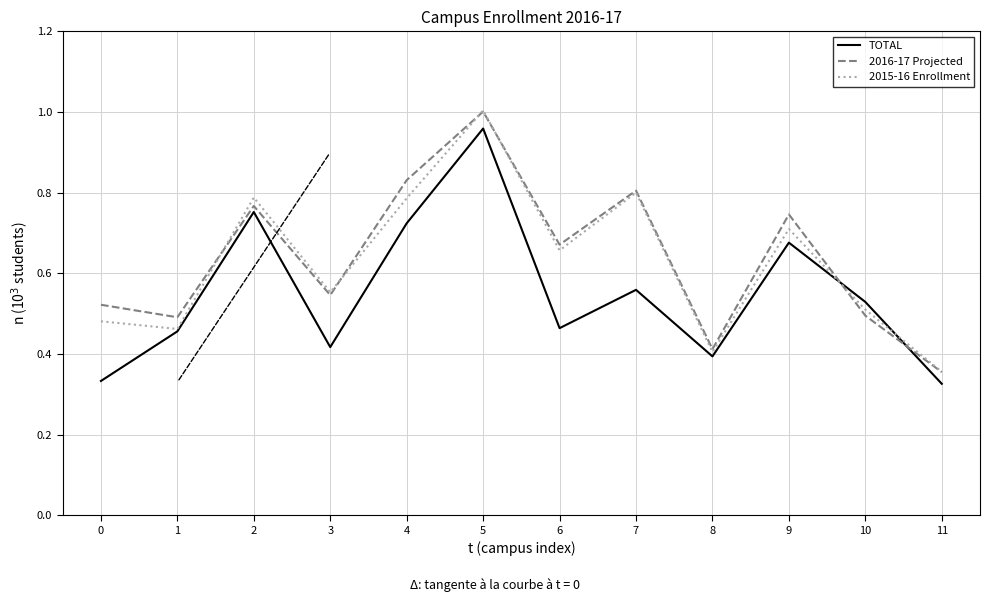

What is the total value across all series at 7?

2.2